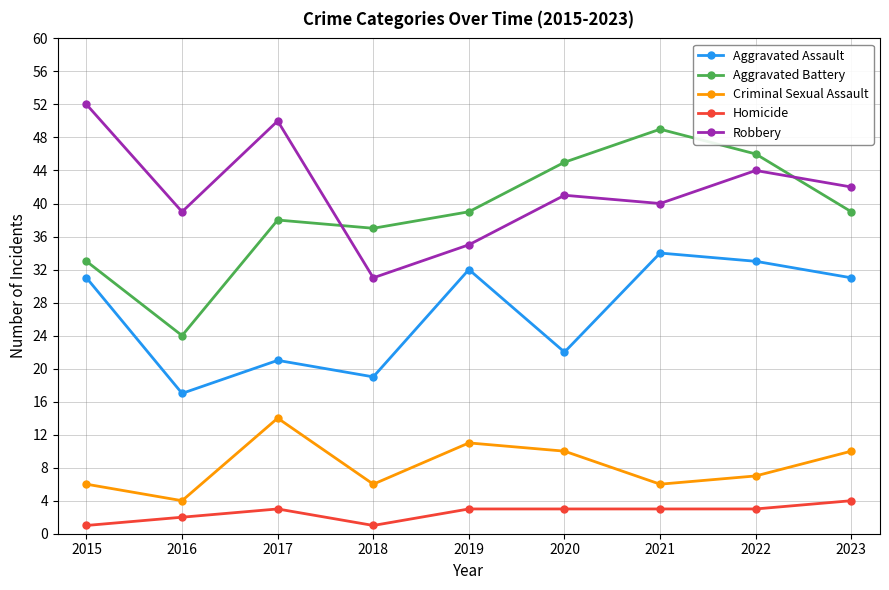

What is the minimum value for Criminal Sexual Assault?

4